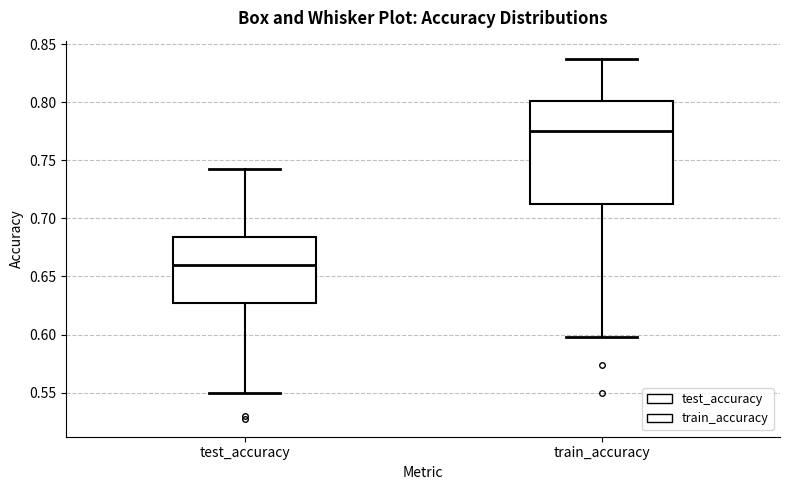

Reading left to right, transcribe this box plot: for each box, give where its median line is, the range the box spans, and where its two whiskers end, as read against the y-axis. The values are not printed on the chart, so give them approximately, as read against the axis.

test_accuracy: median 0.660, box 0.625 to 0.685, whiskers 0.550 to 0.745
train_accuracy: median 0.775, box 0.715 to 0.800, whiskers 0.600 to 0.840